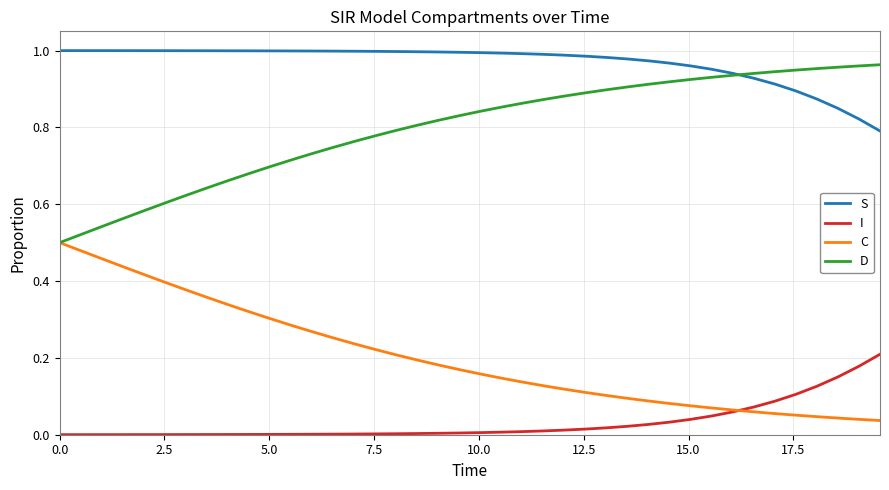

Which series has the largest total across all categories?

S